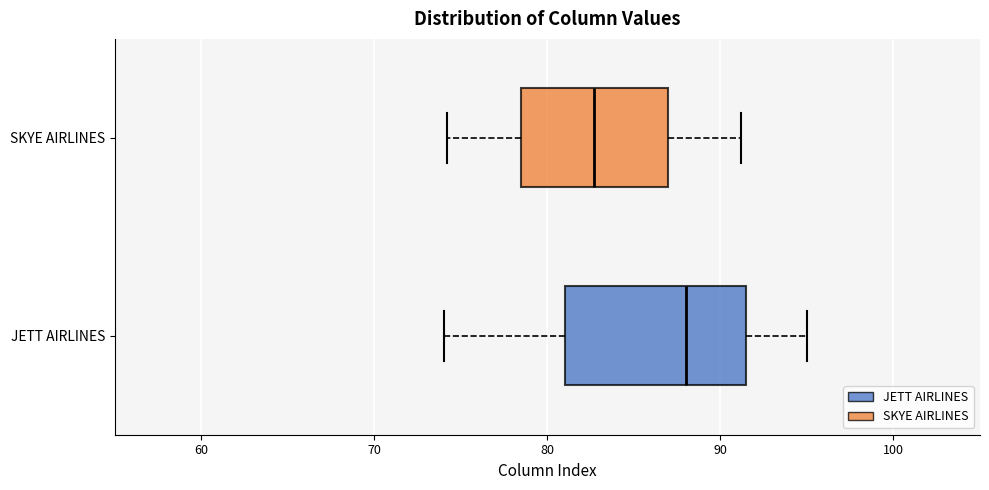

Comparing the boxes themselves (not the whiskers), which one is the widest?

JETT AIRLINES